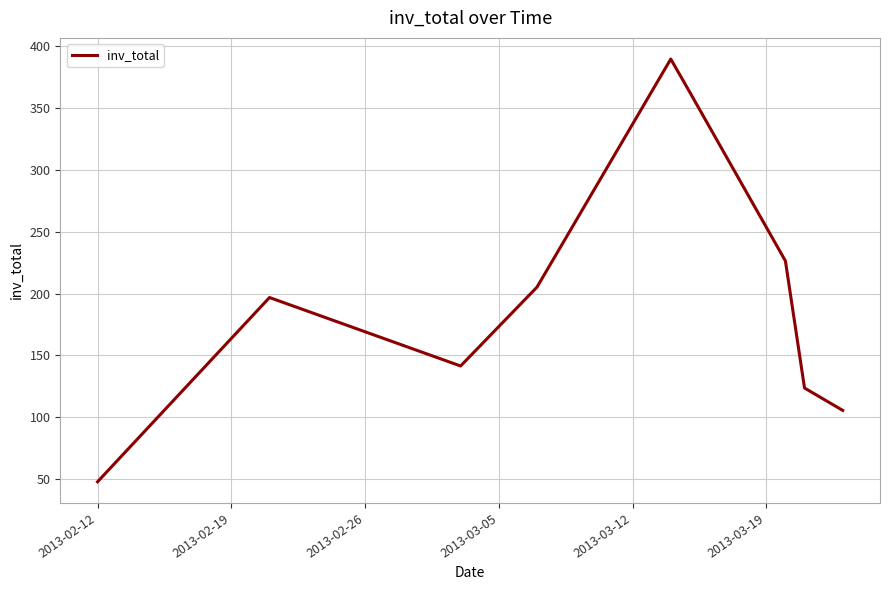

What is the difference between the maximum and minimum values?

341.6